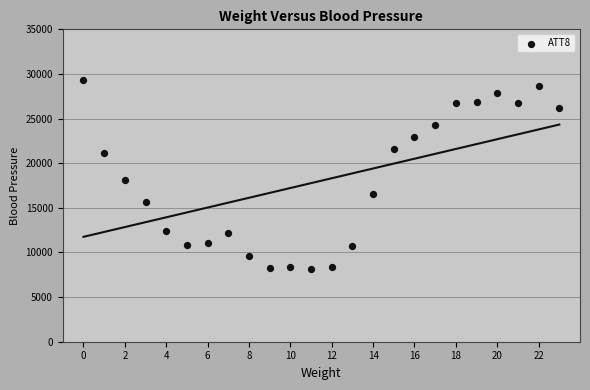

What is the range of Y values (max minus min)?

21100